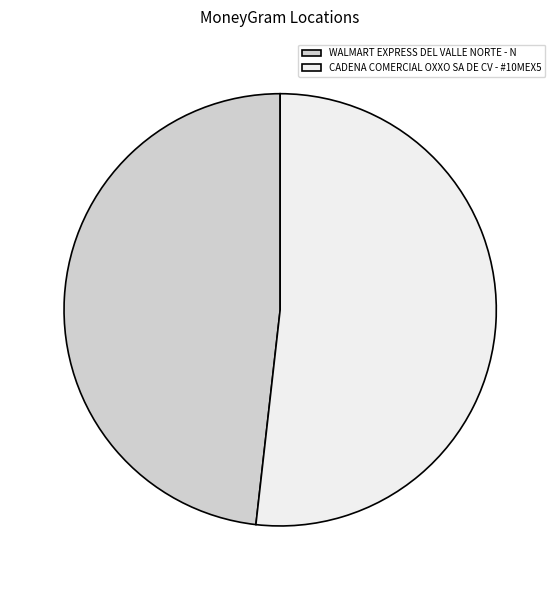

How many segments does this pie chart have?

2